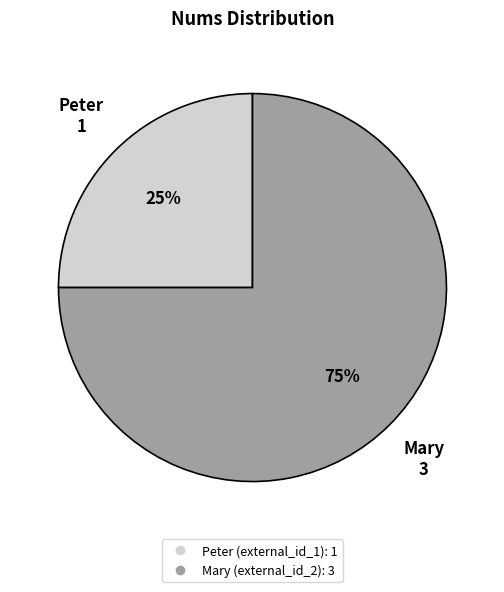

To the nearest percent, what is the difference between the largest and smallest slice percentages?

50%